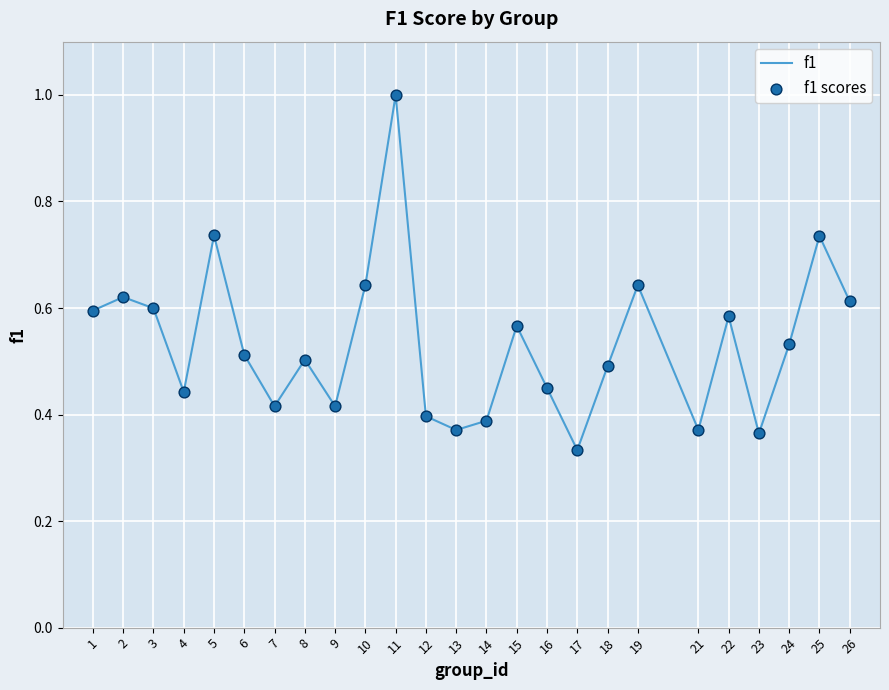

Between 15 and 13, which is larger?

15